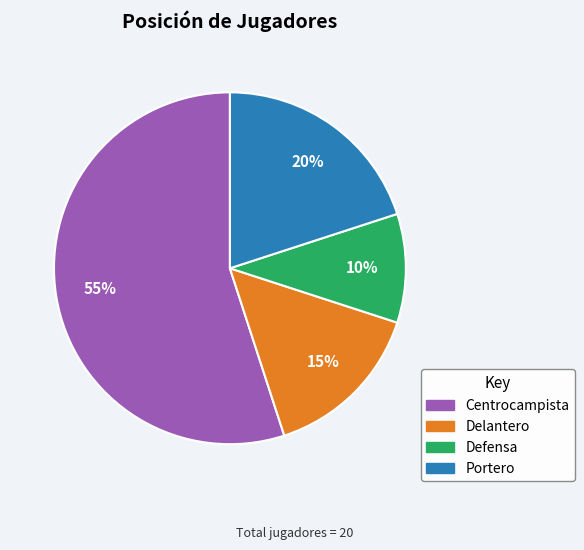

To the nearest percent, what is the difference between the largest and smallest slice percentages?

45%